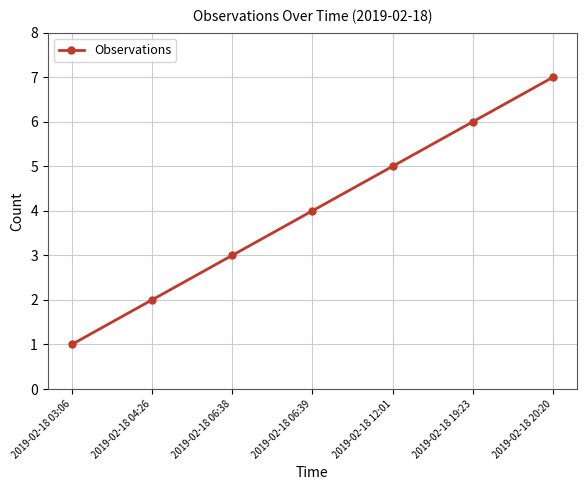

Reading left to right, list all the values displayed in this chart.

2019-02-18 03:06=1	2019-02-18 04:26=2	2019-02-18 06:38=3	2019-02-18 06:39=4	2019-02-18 12:01=5	2019-02-18 19:23=6	2019-02-18 20:20=7